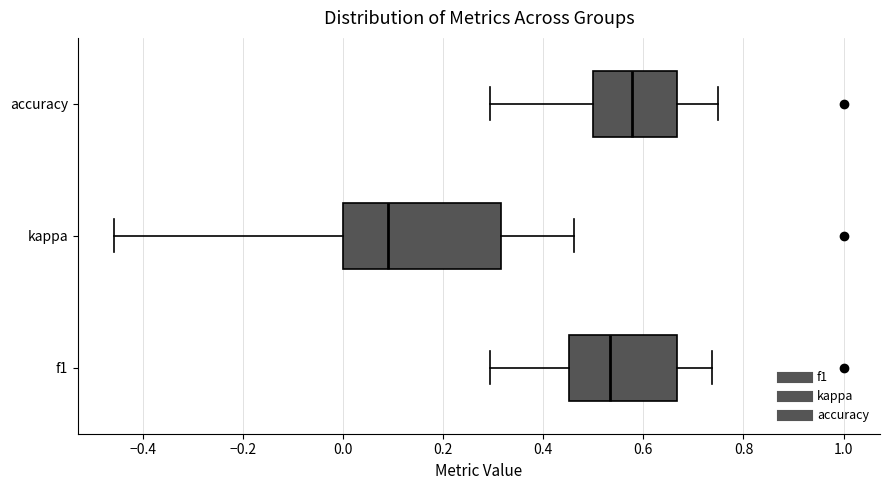

Which box is the widest, from its left edge to its right edge?

kappa